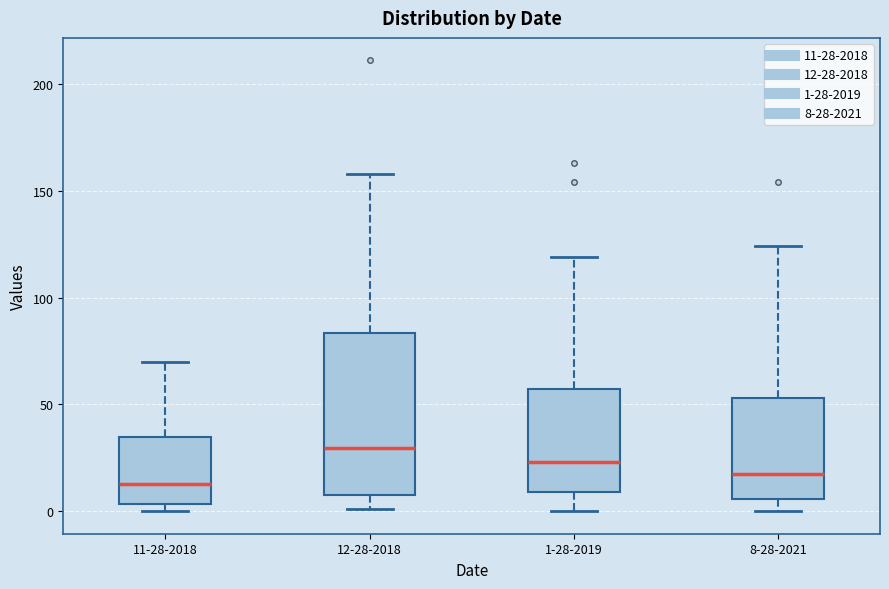

Reading left to right, transcribe this box plot: for each box, give where its median line is, the range the box spans, and where its two whiskers end, as read against the y-axis. The values are not printed on the chart, so give them approximately, as read against the axis.

11-28-2018: median 15, box 5 to 35, whiskers 0 to 70
12-28-2018: median 30, box 10 to 85, whiskers 0 to 160
1-28-2019: median 25, box 10 to 55, whiskers 0 to 120
8-28-2021: median 20, box 5 to 55, whiskers 0 to 125